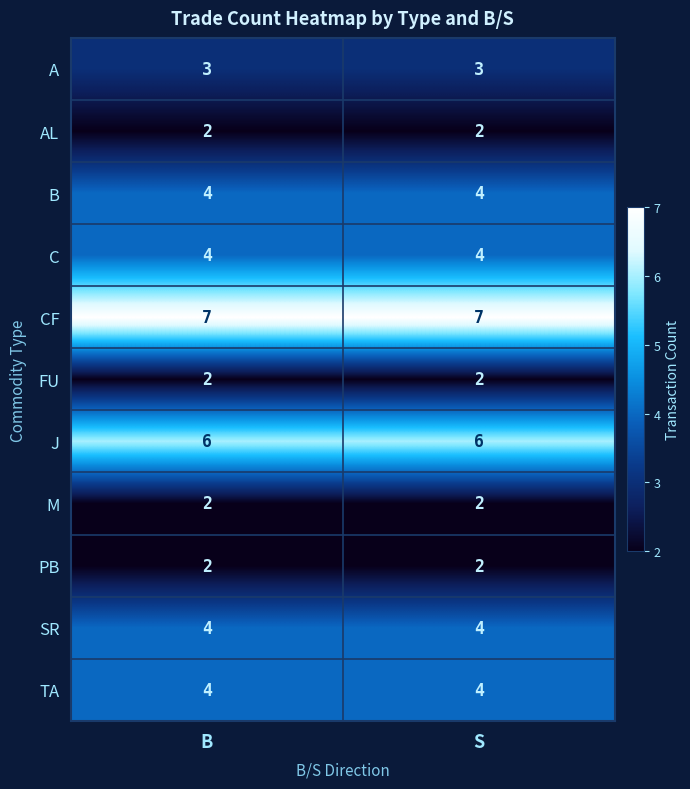

The value of C at S is 7. True or false?

False